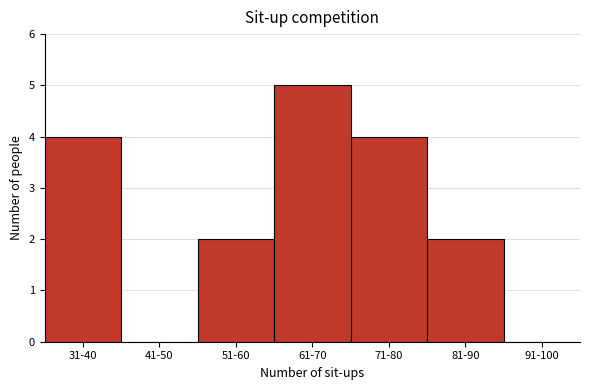

Reading left to right, what are all the values shown in this chart?

31-40=4	41-50=0	51-60=2	61-70=5	71-80=4	81-90=2	91-100=0